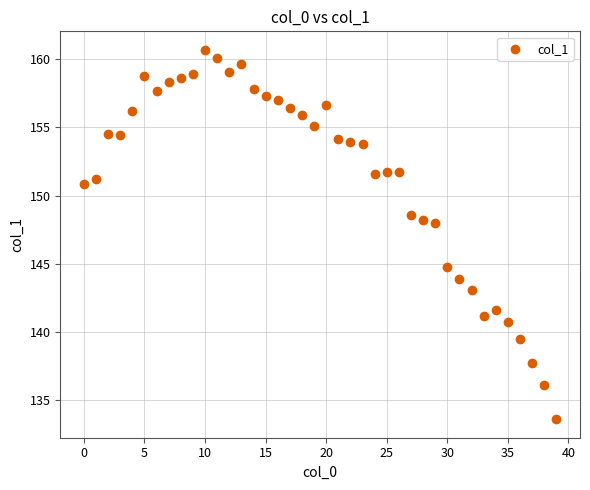

What is the range of Y values (max minus min)?

27.1